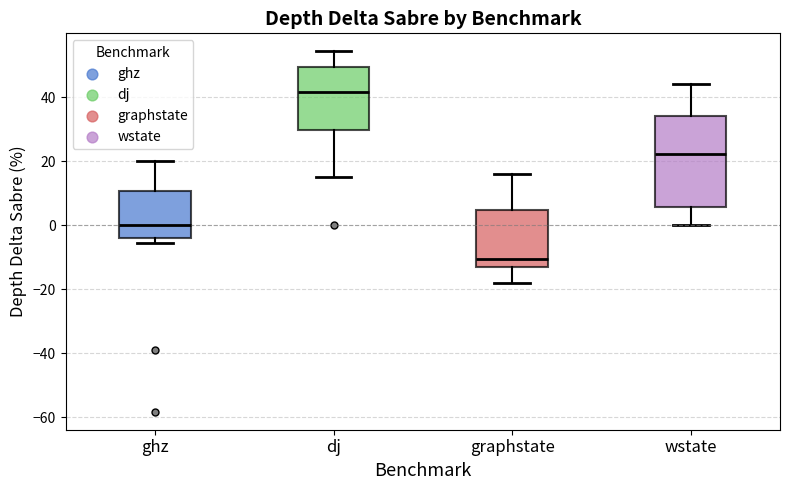

Which box's median line is the highest?

dj